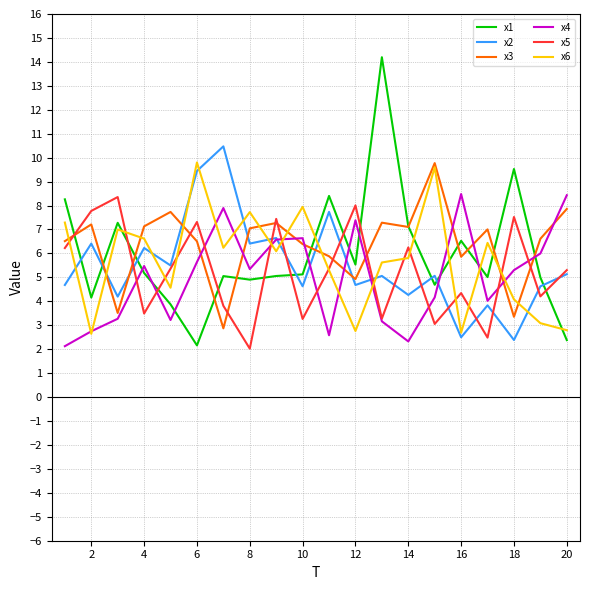

What is the minimum value for x1?

2.2